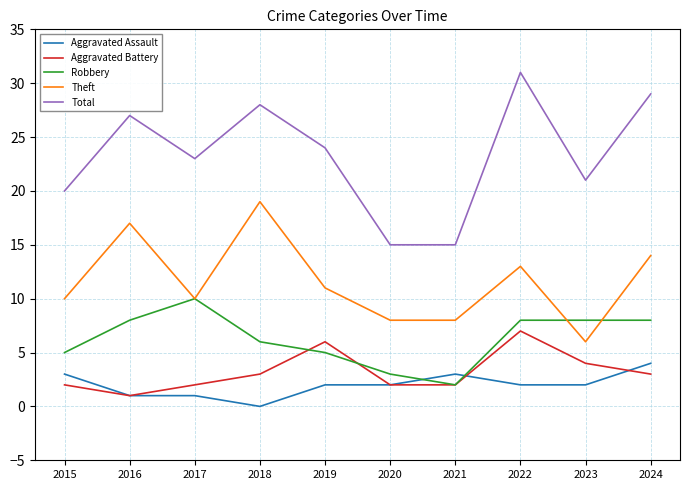

What is the difference between the highest and lowest values at 2019?

22